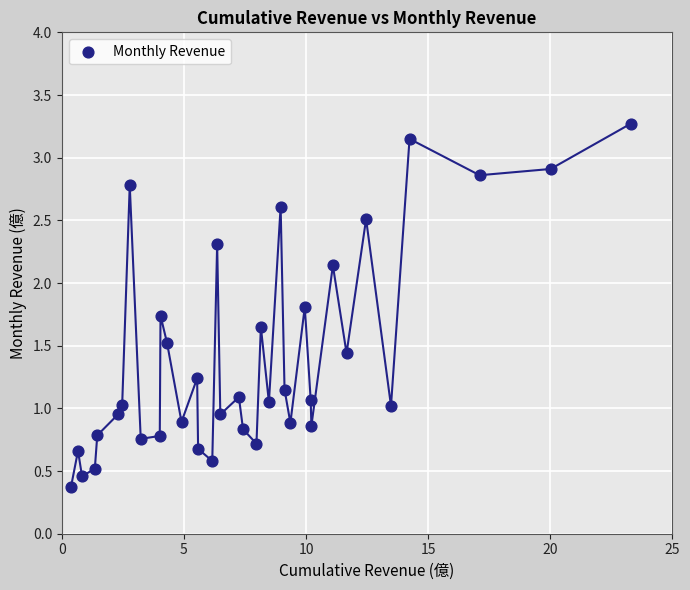

What is the range of X values (max minus min)?

22.9